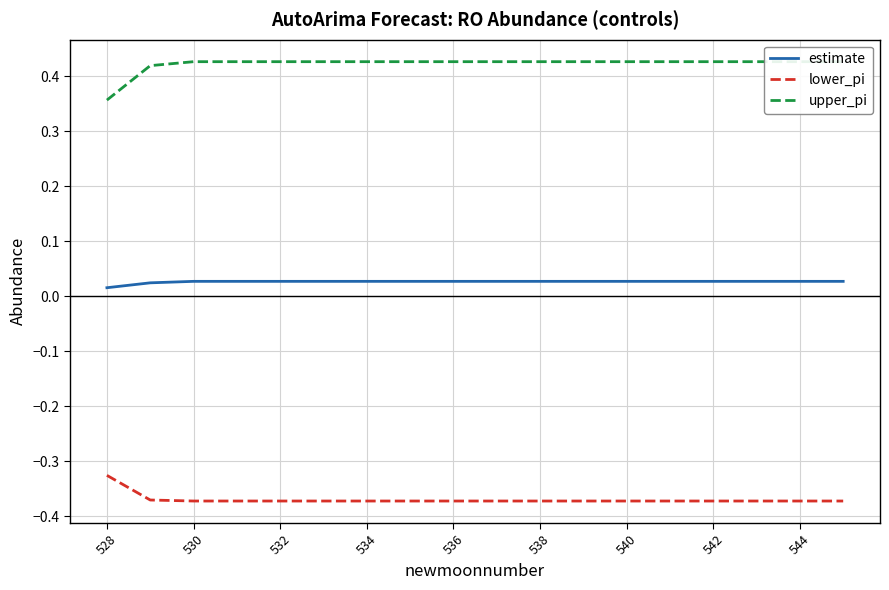

At how many categories does at least one series exceed 0?

18